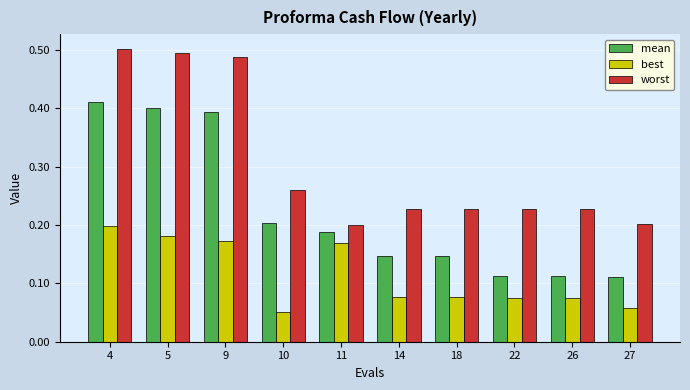

What is the sum of all mean values?

2.2